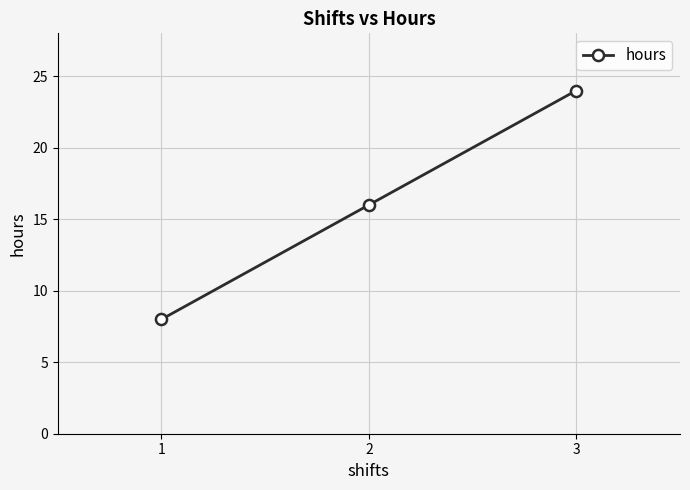

At which category does the chart reach its minimum across all series?

1